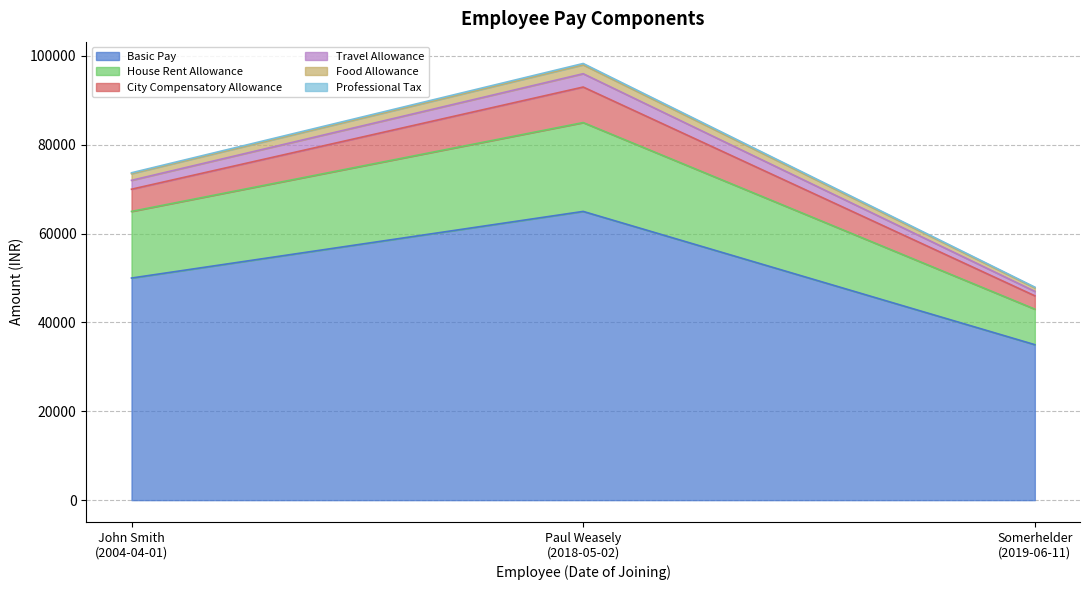

What is the highest value of the Basic Pay series?

65000